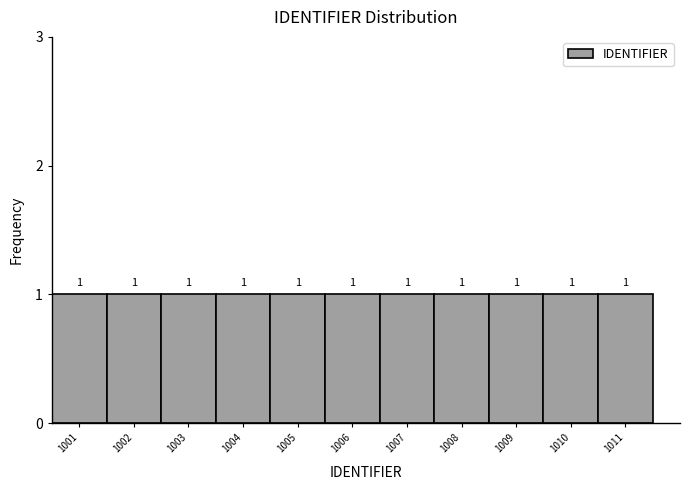

How tall is the bar that spans 1008.5 to 1009.5 on the x-axis?

1